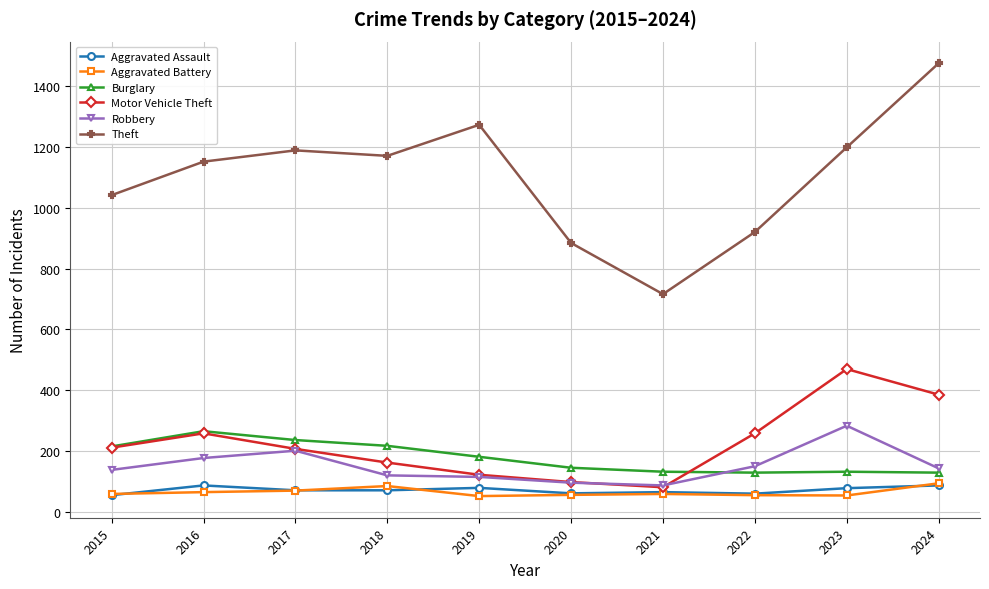

The value of Burglary at 2024 is 206. True or false?

False